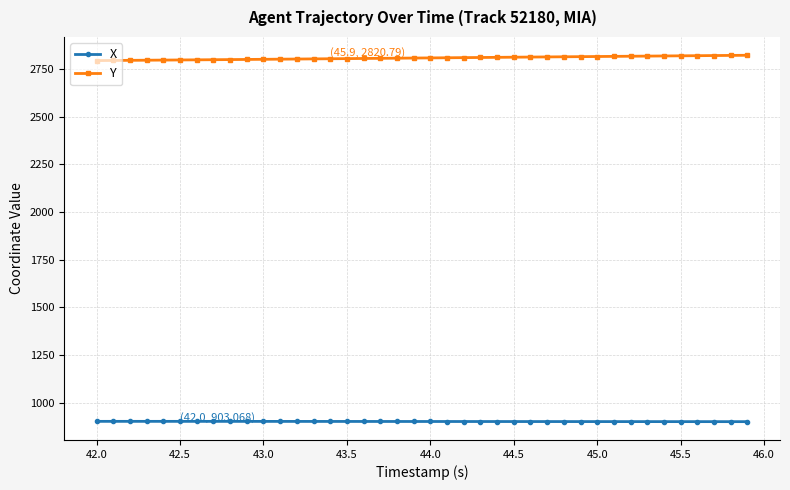

What is the average value of the X series?

902.4